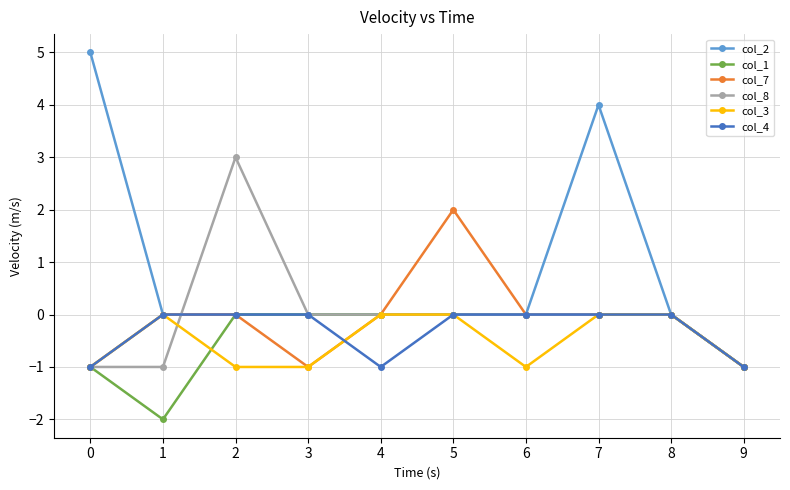

What is the spread (max minus min) of values at 5?

2